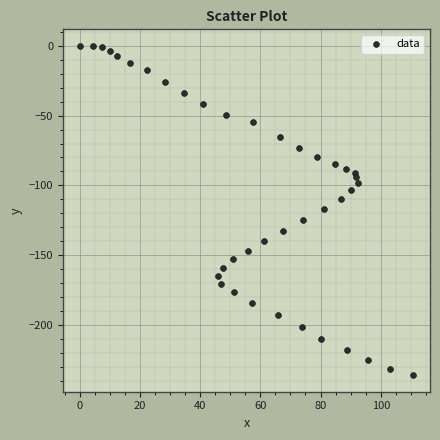

What is the range of Y values (max minus min)?

236.3